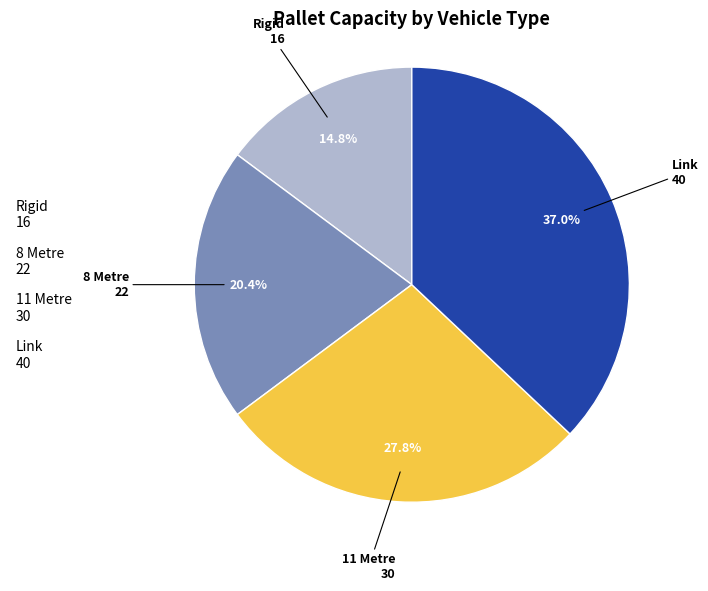

Does 8 Metre represent more than half of the total?

No